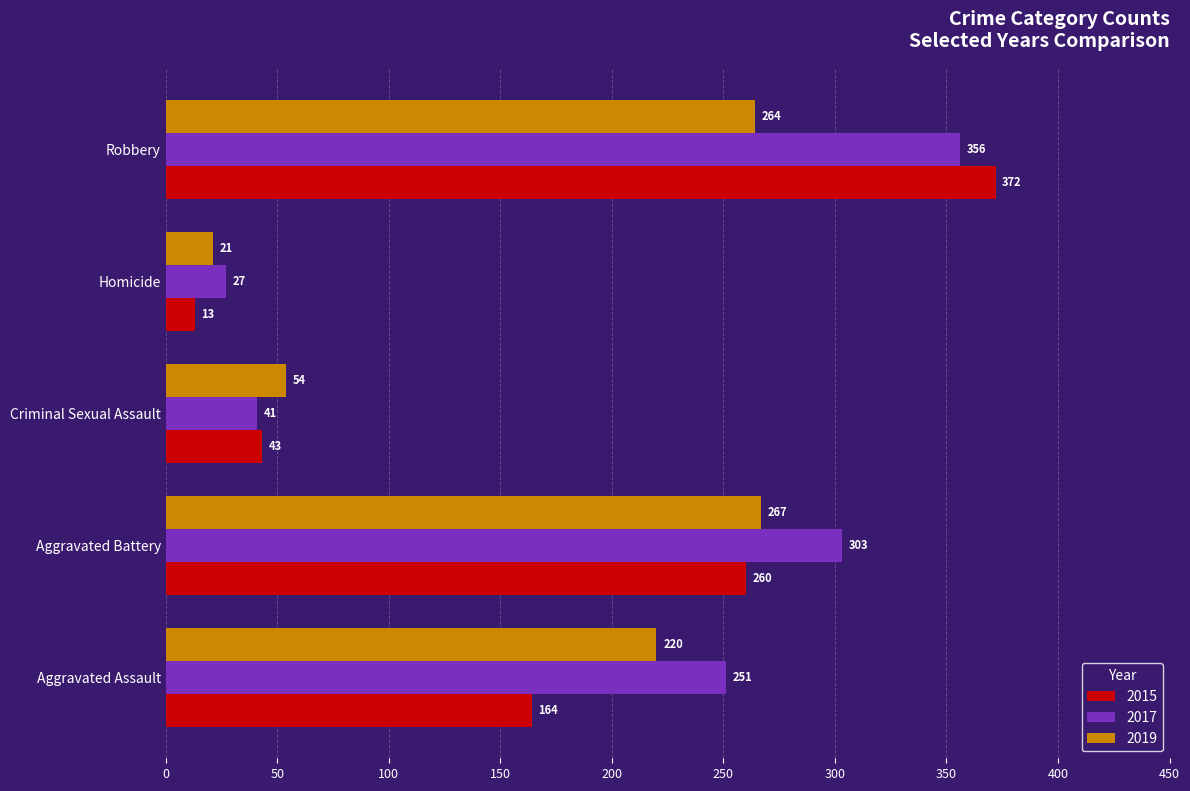

What is the sum of the 2017 values at Robbery and Aggravated Assault?

607